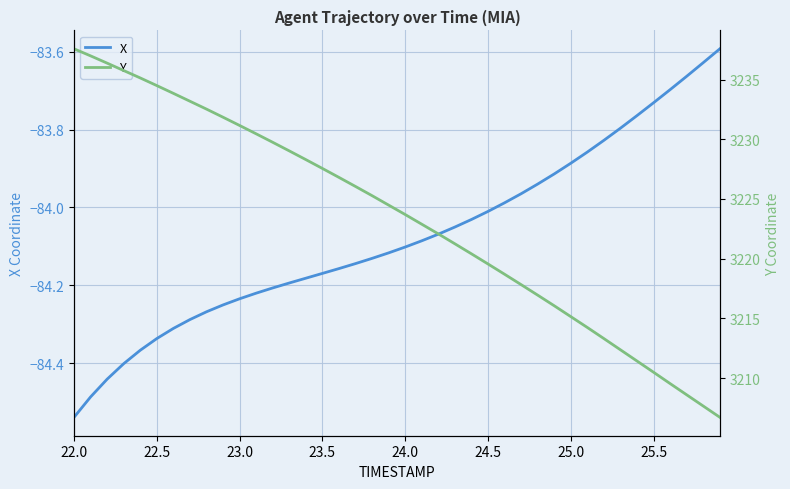

True or false: X has a value of -147.8 at 24.5.

False